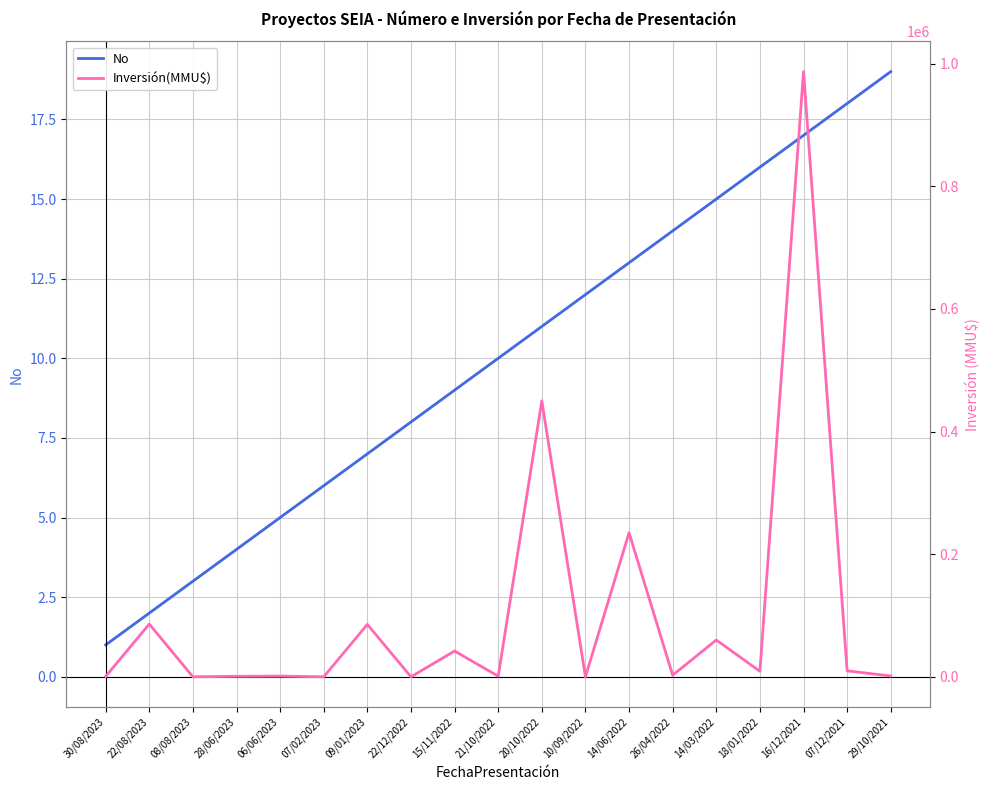

Which series has the largest total across all categories?

Inversión(MMU$)